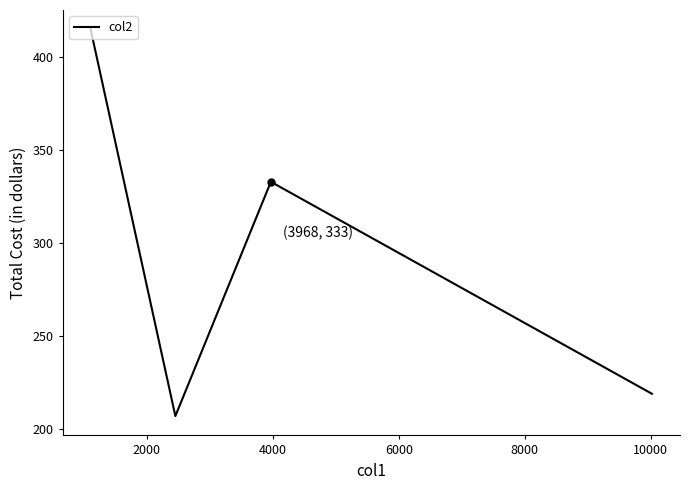

What is the greatest value displayed?

415